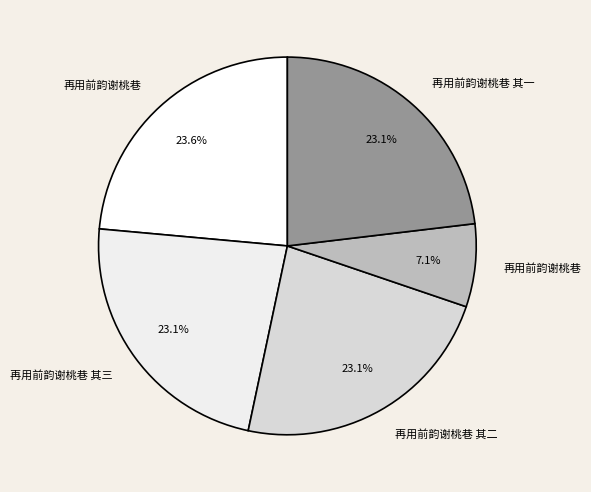

Is there any slice that represents more than half of the pie?

No